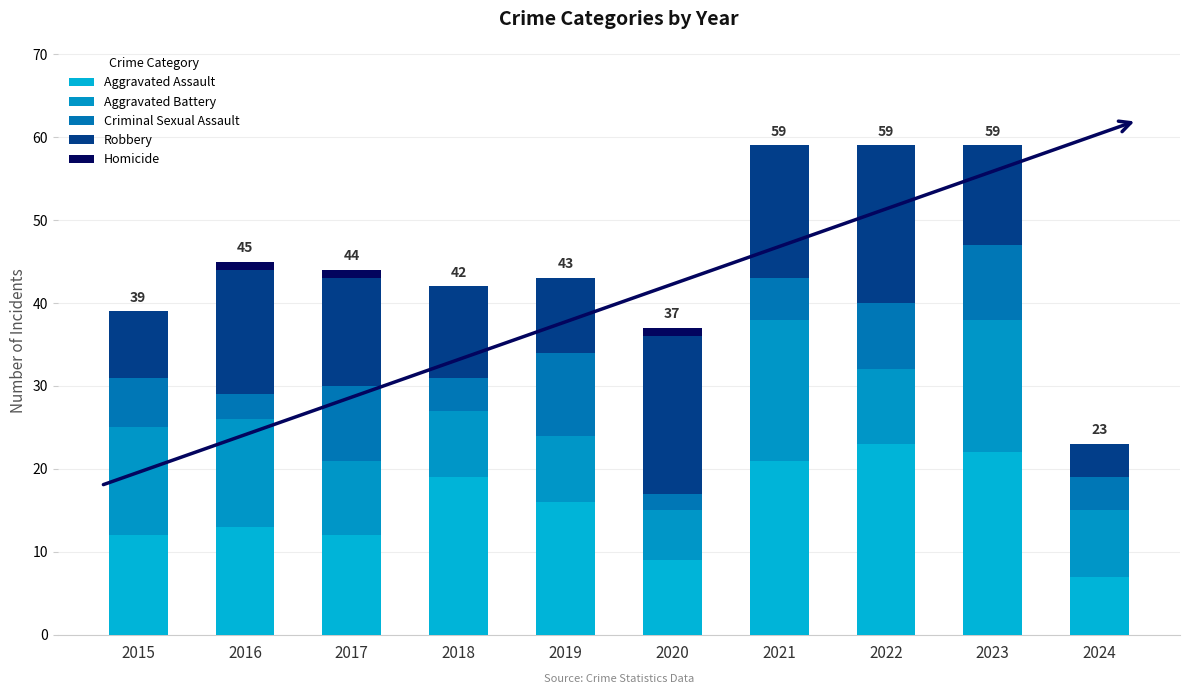

What is the sum of all Aggravated Battery values?

107